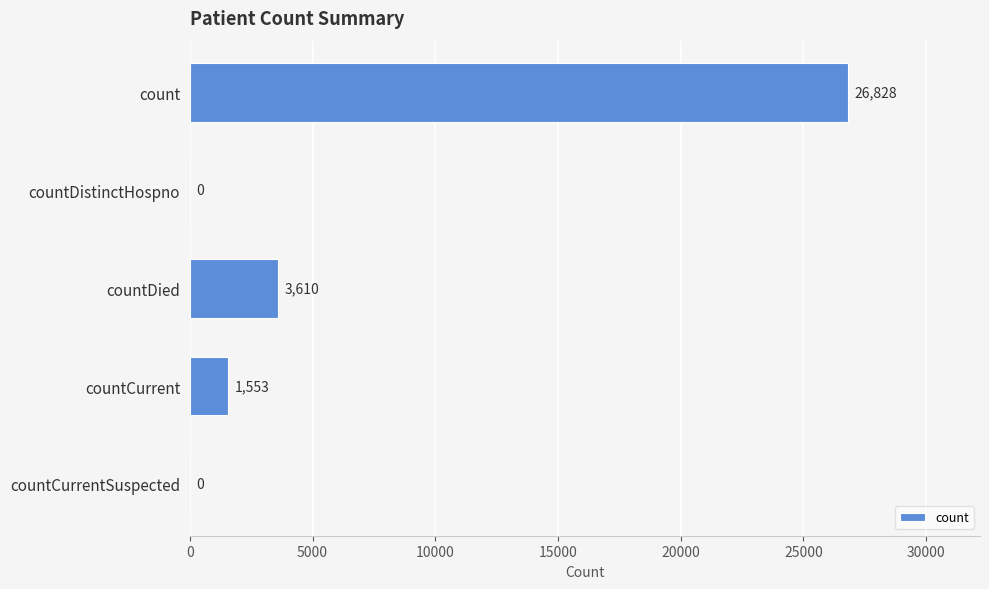

The value at countDied is 3610. True or false?

True